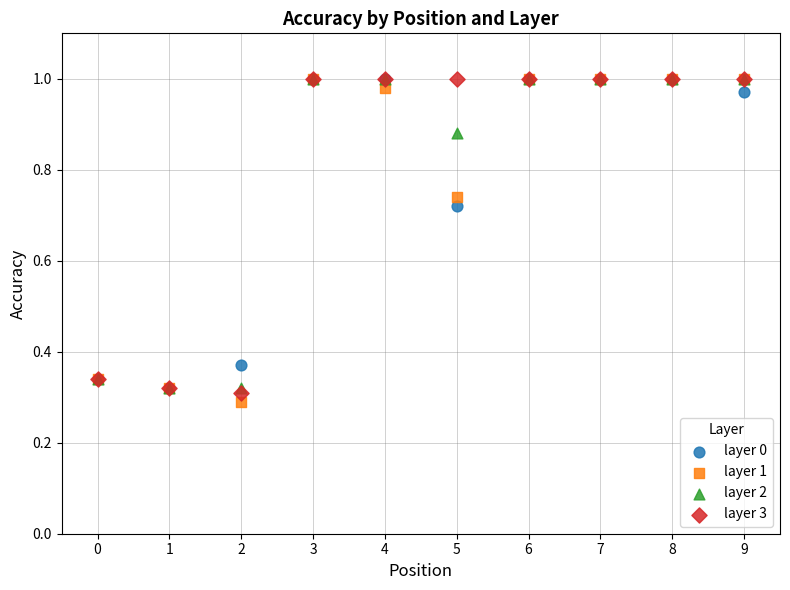

What are all the series names shown in the legend?

layer 0, layer 1, layer 2, layer 3